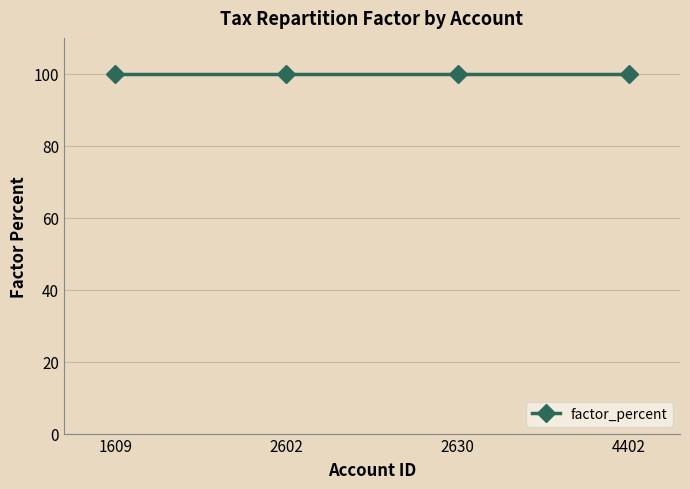

How many lines are shown in the chart?

1